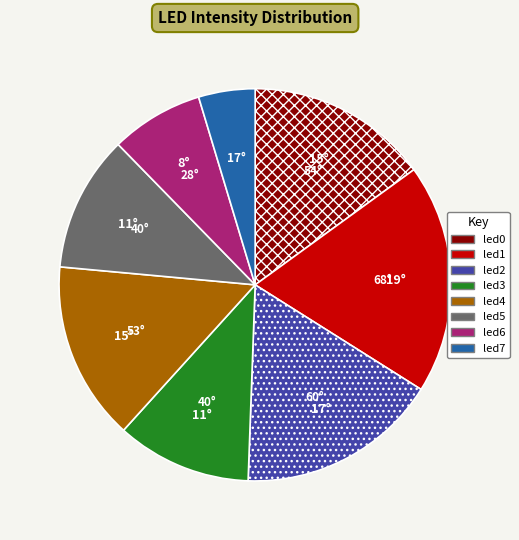

Between led5 and led4, which is larger?

led4